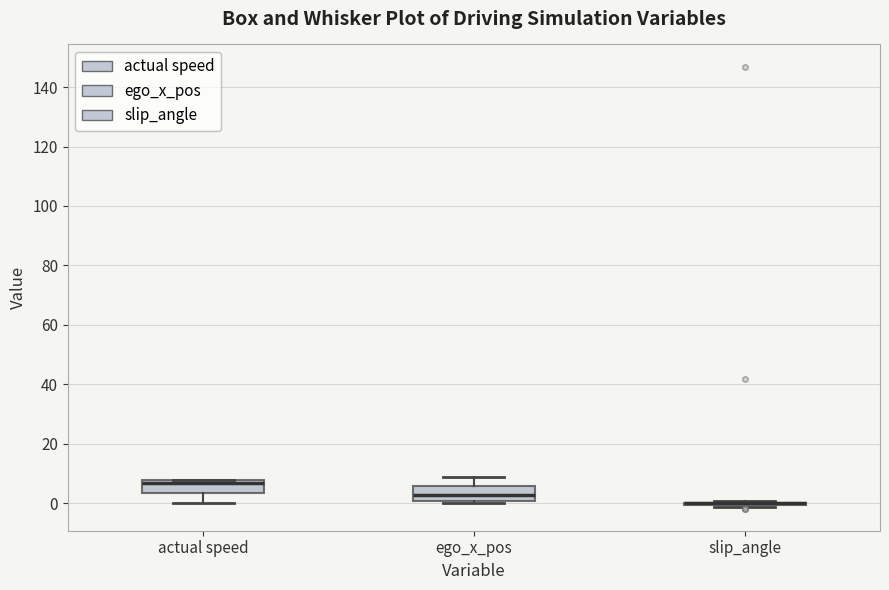

Where is the lower edge of the box for ego_x_pos on the y-axis? The values are not printed on the chart, so give them approximately, as read against the axis.

0